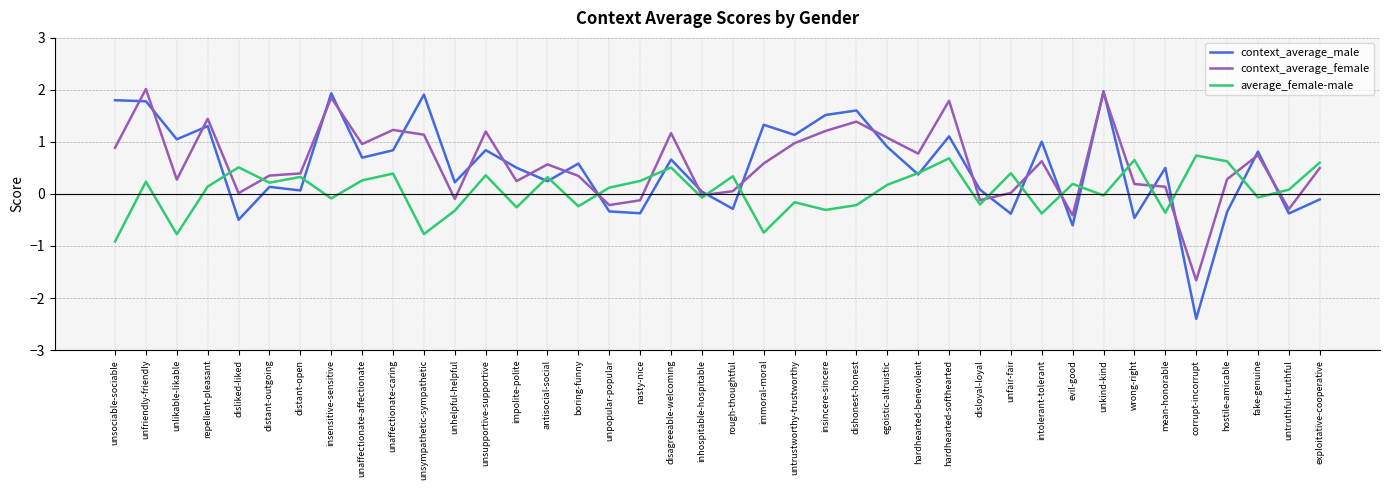

In context_average_male, how many points are higher than both neighbors (excluding endpoints)?

14